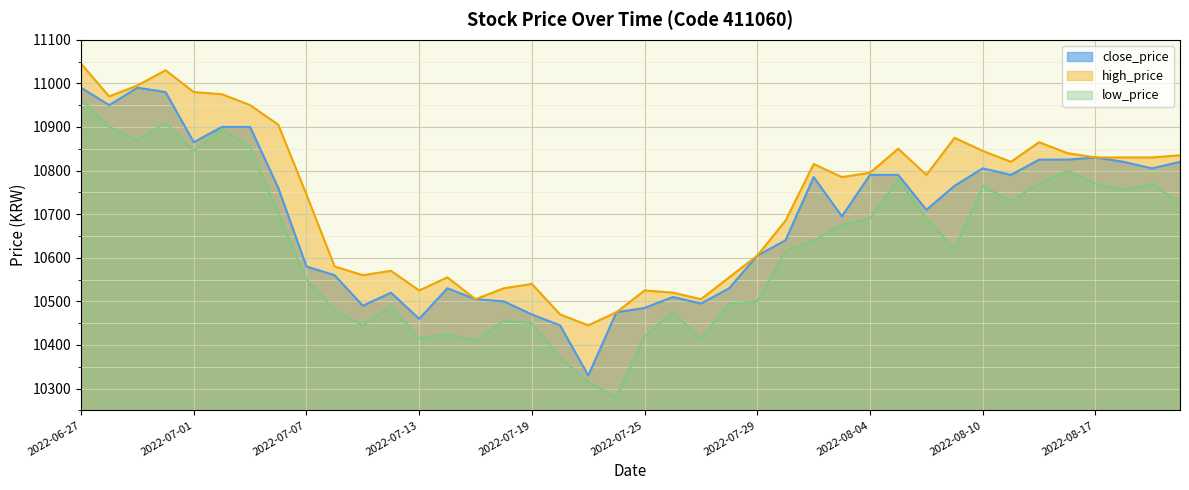

Rank the series by their average value, from highest to lowest.

high_price, close_price, low_price